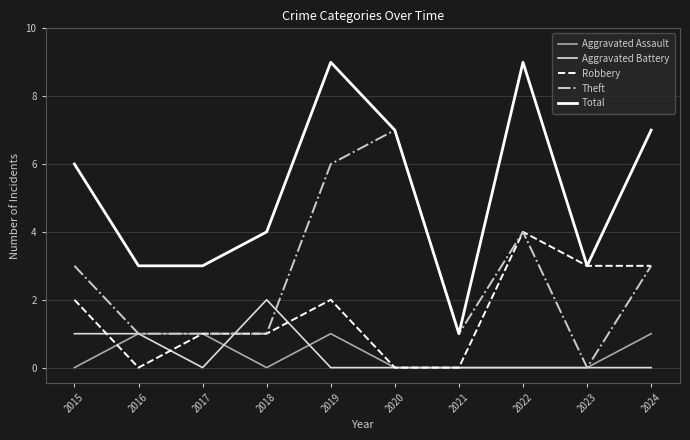

What is the spread (max minus min) of values at 2016?

3